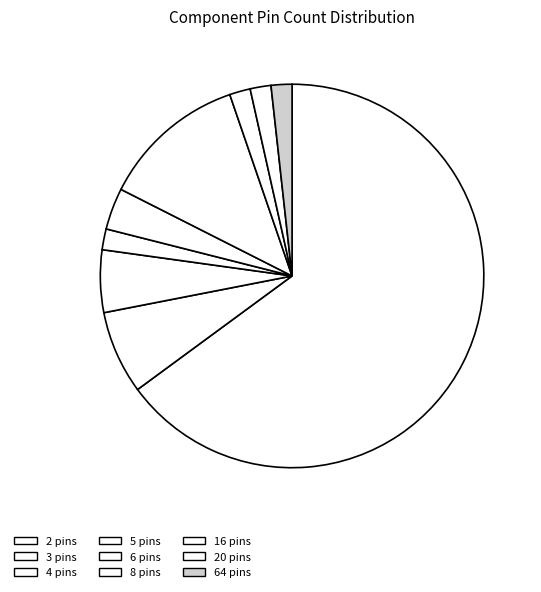

Does any single category account for the majority?

Yes